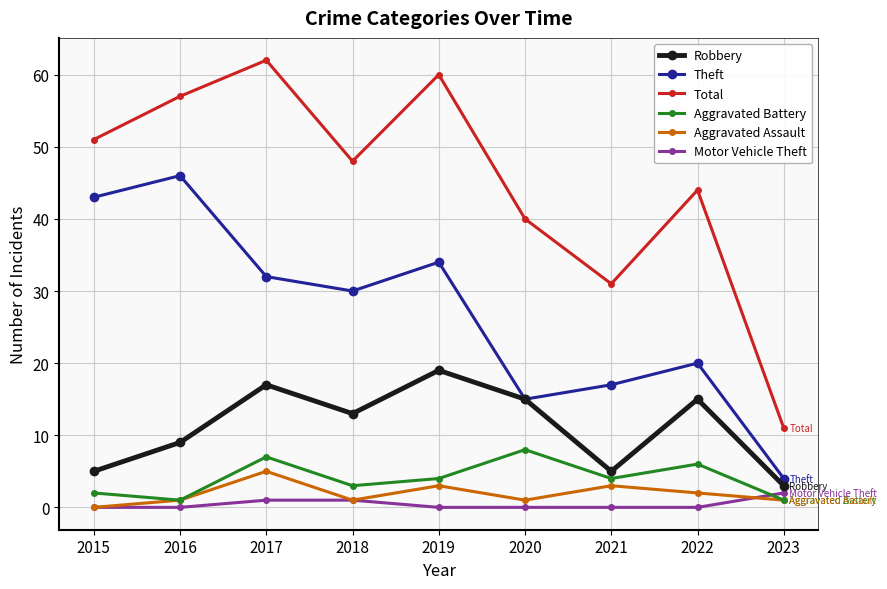

How many categories are shown in the chart?

9